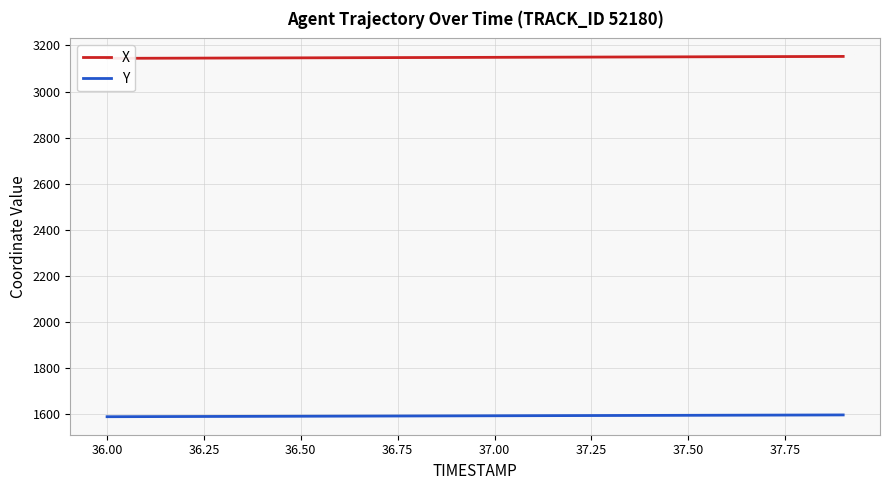

The value of Y at 36.50 is 1589.5. True or false?

True